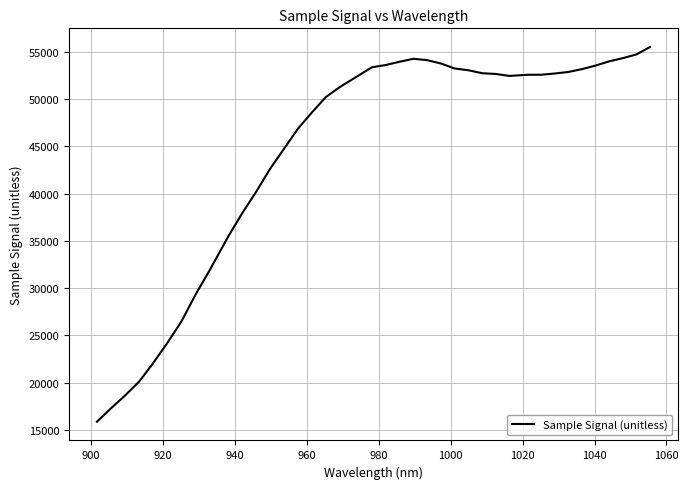

What is the minimum value shown in the chart?

15858